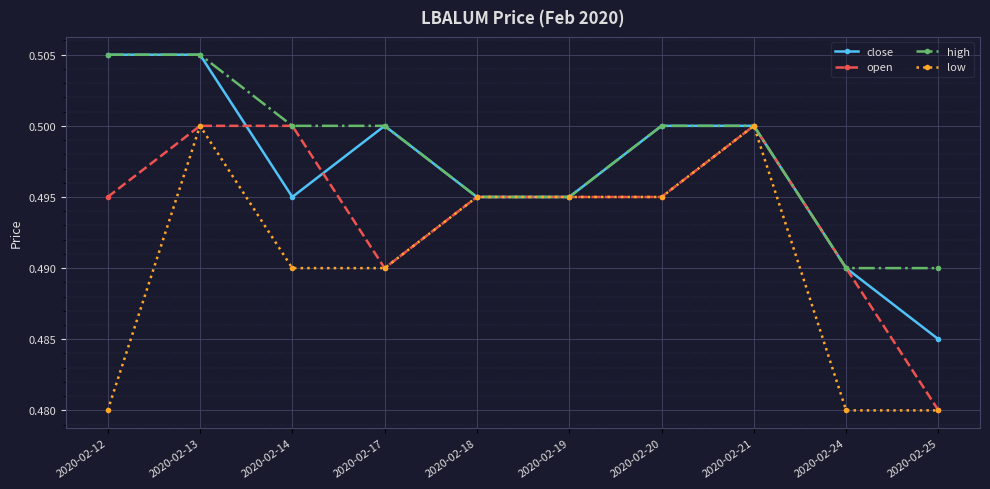

What is the sum of all high values?

5.0